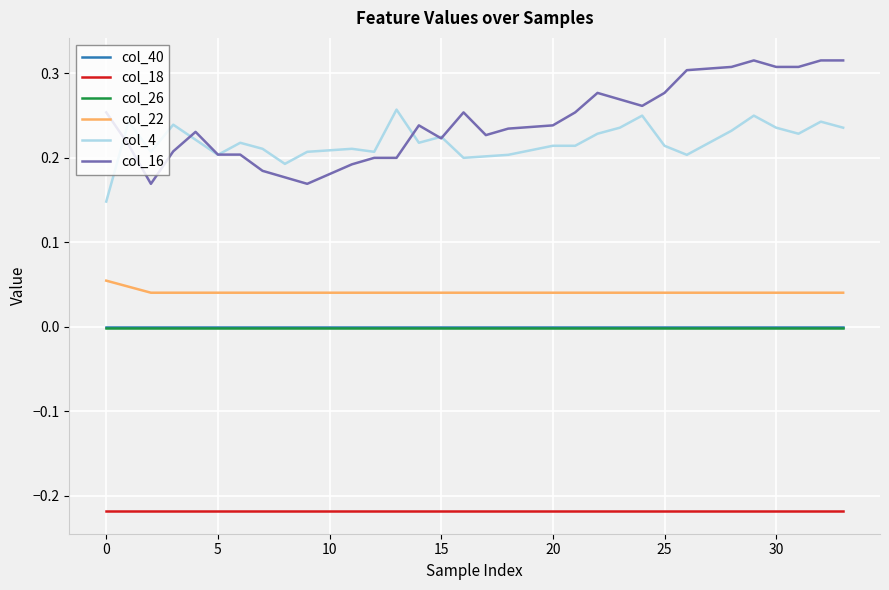

Which series has the largest total across all categories?

col_16